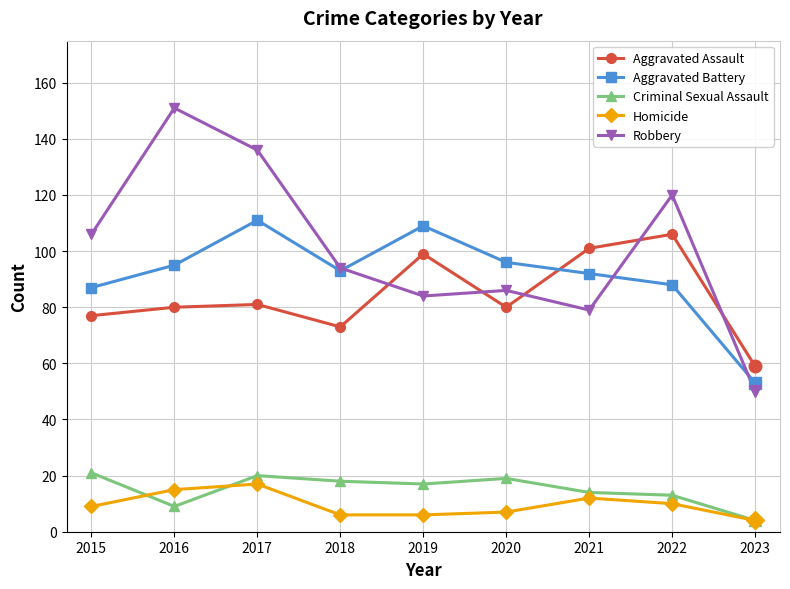

How many distinct data groups are displayed?

5